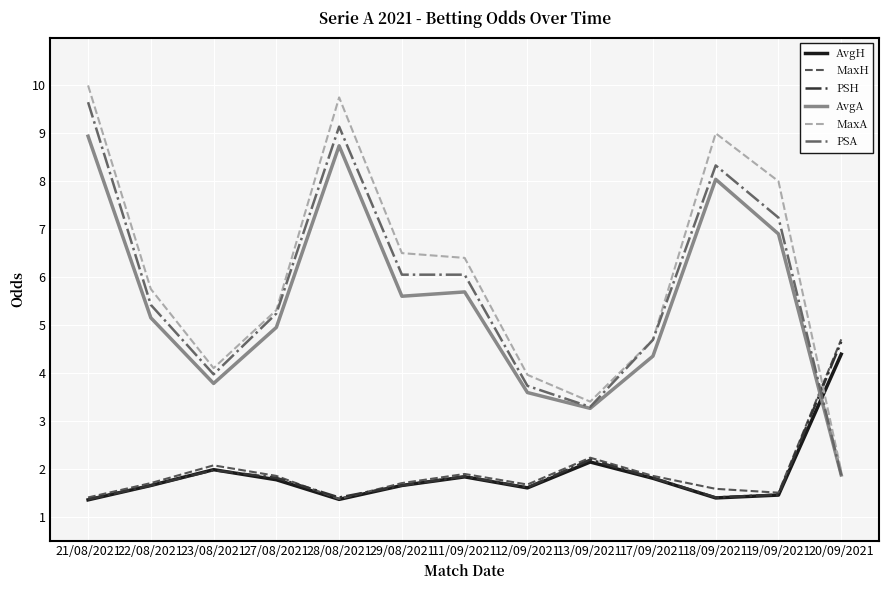

At which category does MaxA reach its first local peak?

28/08/2021